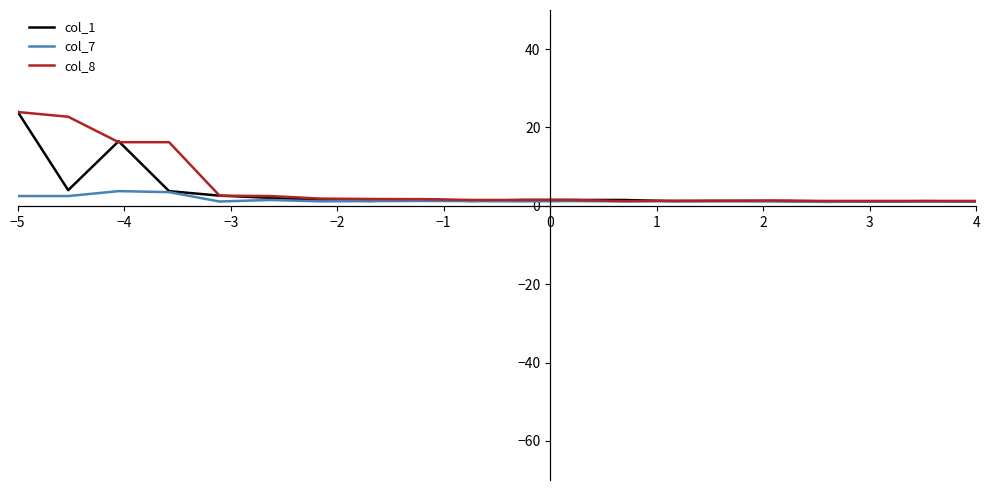

What is the highest value of the col_7 series?

3.8